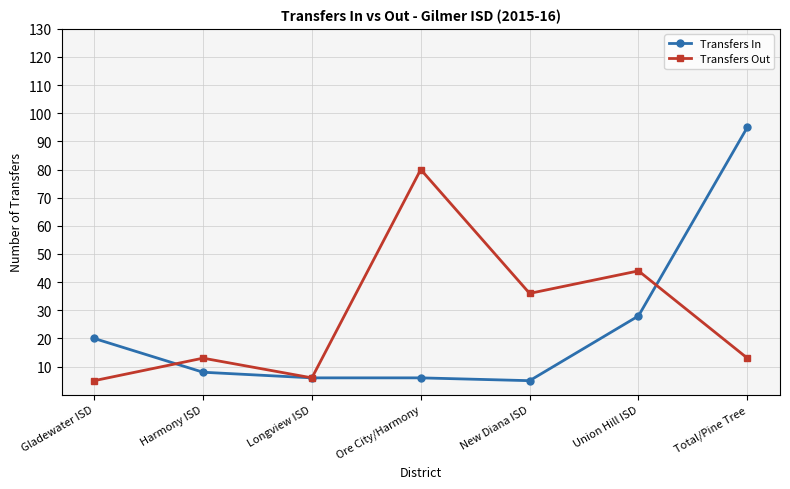

True or false: Transfers Out and Transfers In intersect in this chart.

True